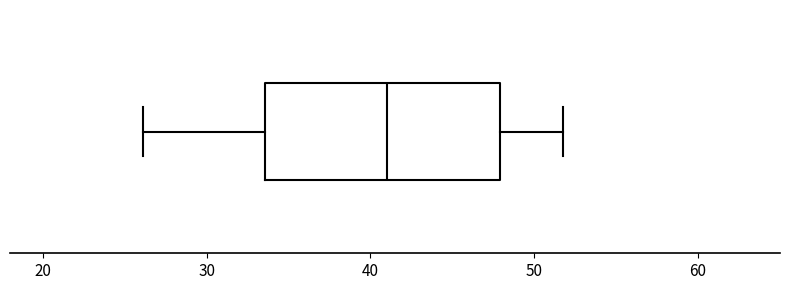

Read this box plot against the x-axis: the position of the median line, the range covered by the box, and the ends of both whiskers. The values are not printed on the chart, so give them approximately, as read against the axis.

median 41, box 34 to 48, whiskers 26 to 52